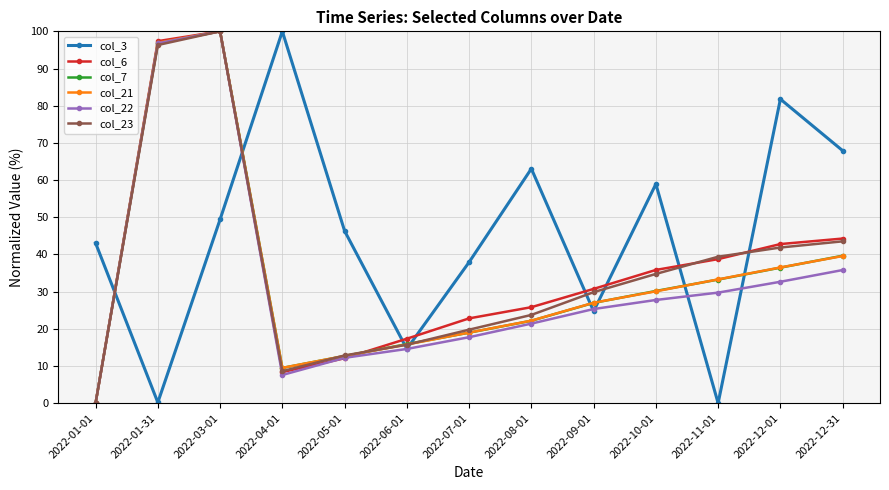

How many lines are shown in the chart?

6